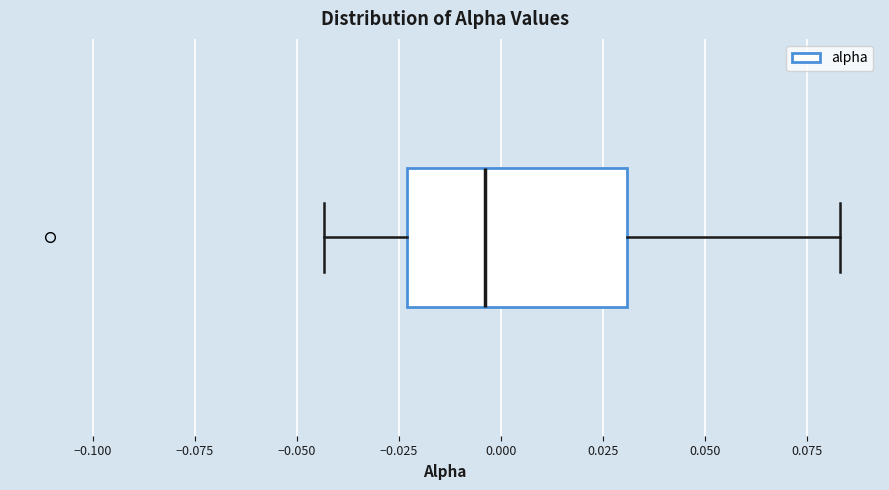

Transcribe this box plot: give where the median line is, the range the box spans, and where the two whiskers end, as read against the x-axis. The values are not printed on the chart, so give them approximately, as read against the axis.

median -0.005, box -0.025 to 0.030, whiskers -0.045 to 0.085